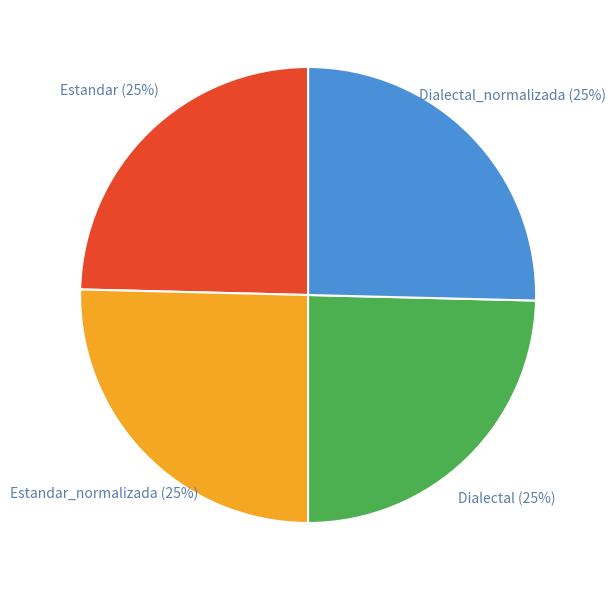

The Estandar_normalizada slice represents 36% of the pie. True or false?

False